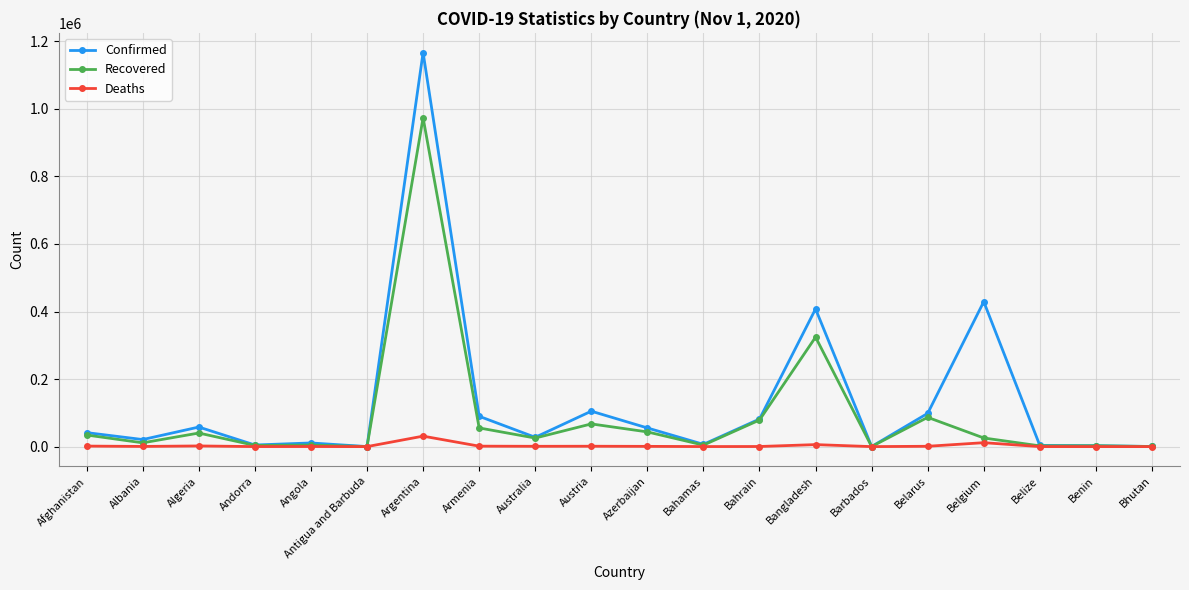

What is the total value across all series at Benin?

5102